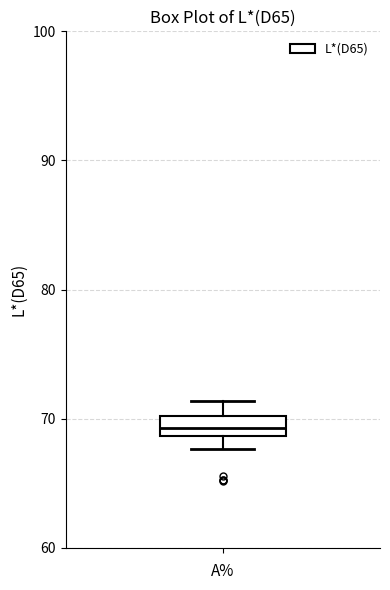

Read this box plot against the y-axis: the position of the median line, the range covered by the box, and the ends of both whiskers. The values are not printed on the chart, so give them approximately, as read against the axis.

median 69 (inside the box), box 69 to 70, whiskers 68 to 71